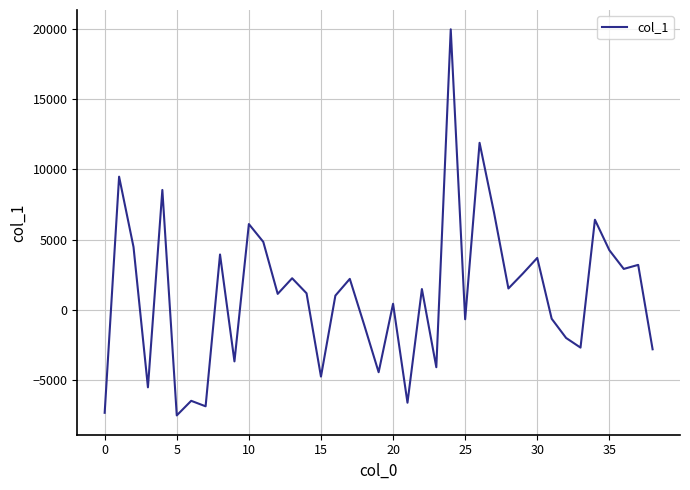

How many values exceed 1196?

20